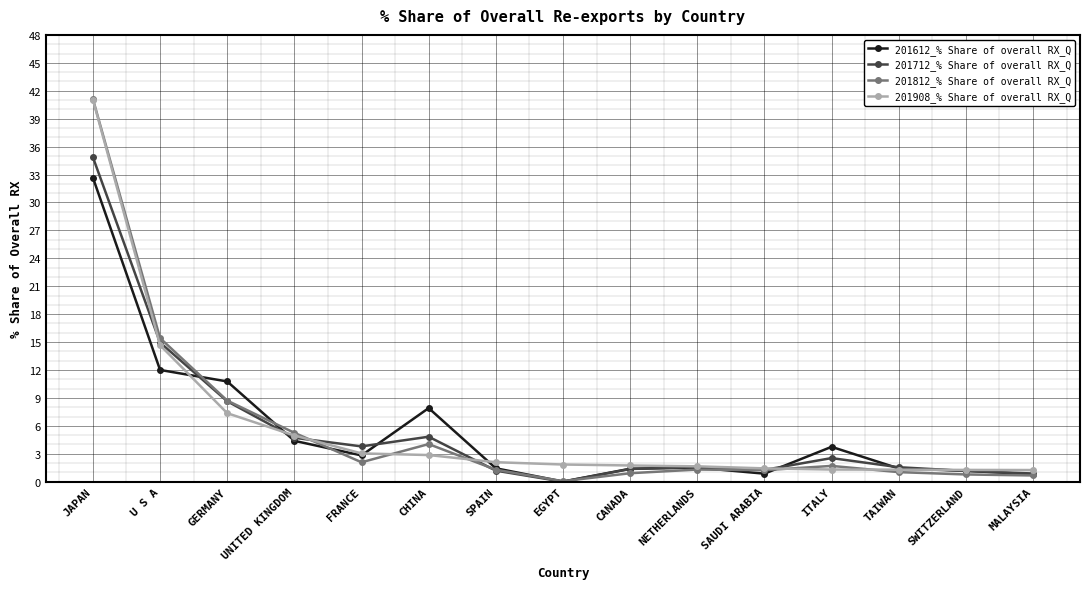

True or false: 201712_% Share of overall RX_Q has more than 0 interior local peaks.

True